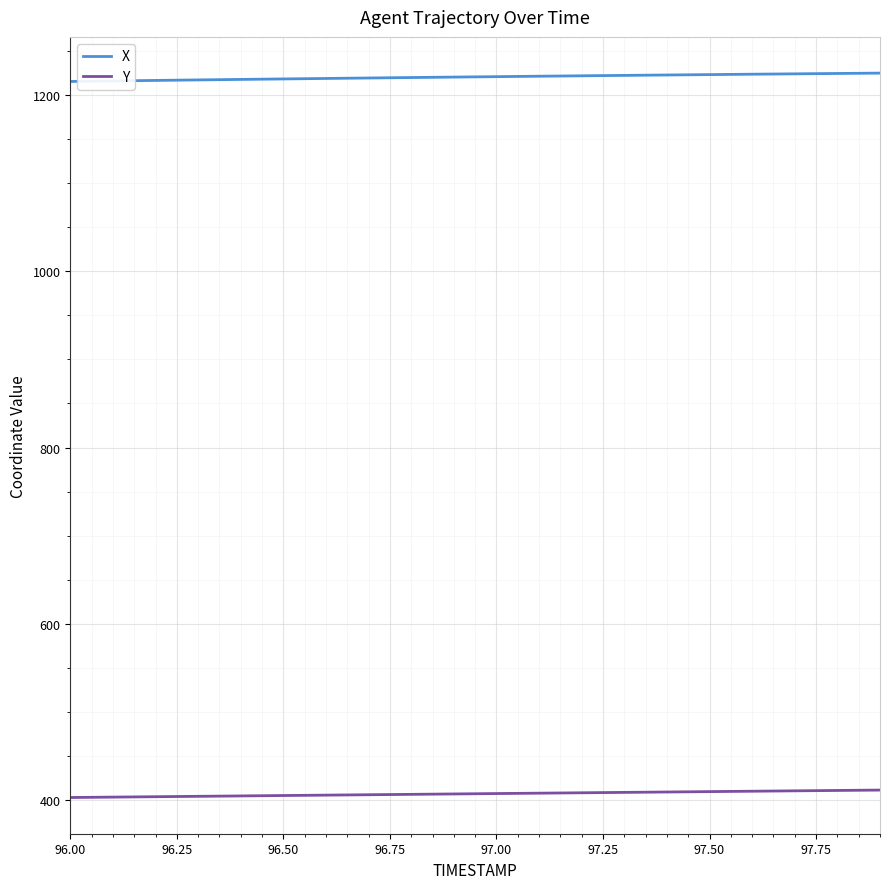

What is the maximum value for Y?

411.6